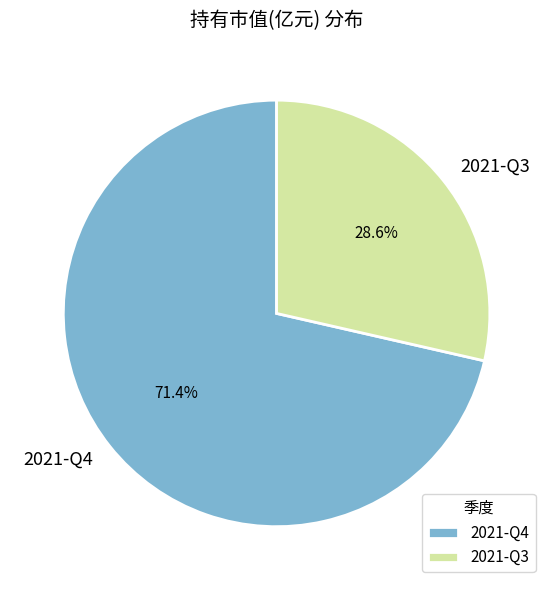

What portion of the pie excludes 2021-Q4?

28.6%